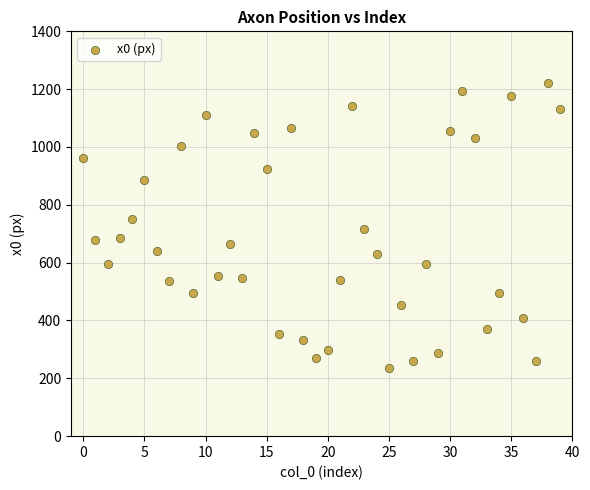

What is the range of Y values (max minus min)?

985.8